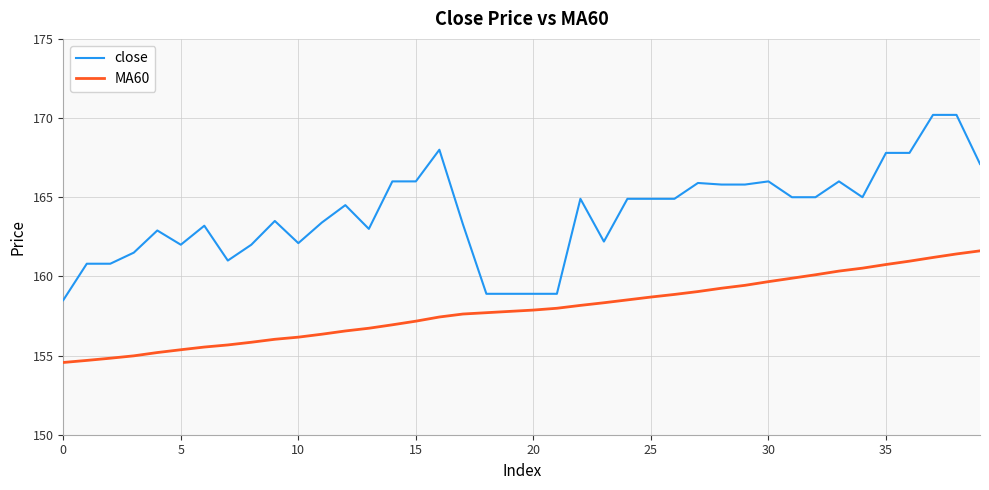

What is the difference between the maximum and minimum values in the close series?

11.7